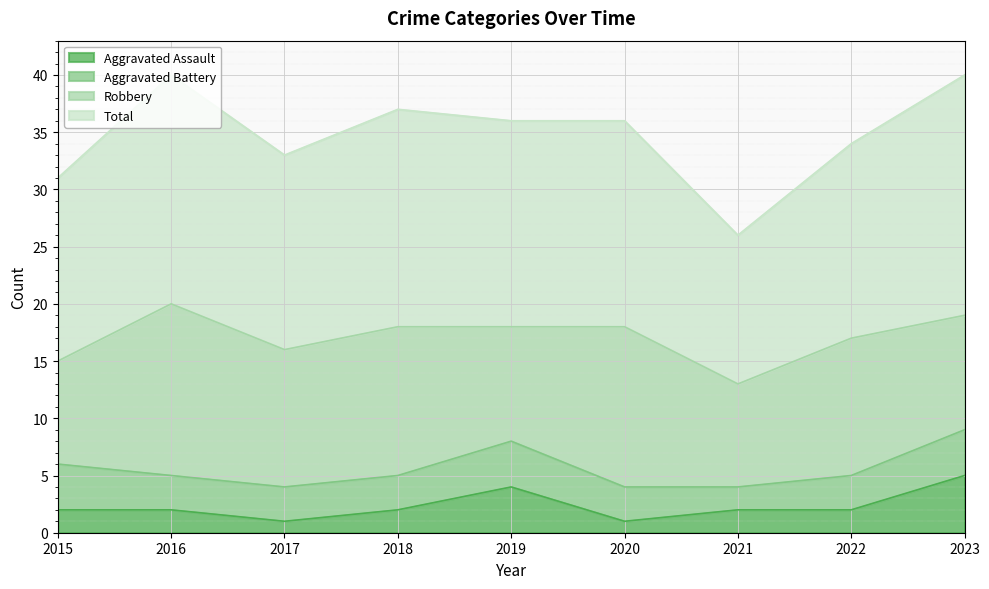

At which category does Total reach its first local valley?

2017